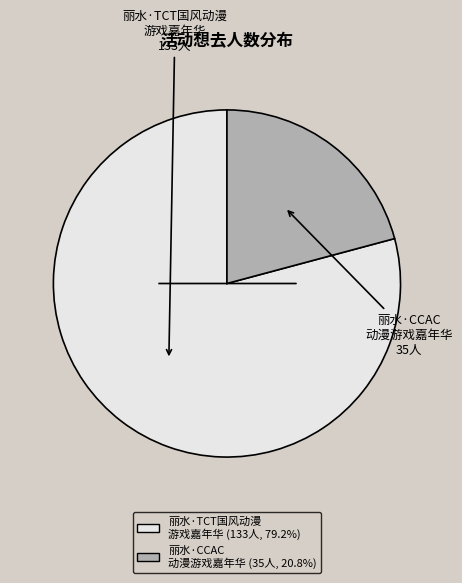

Does 丽水·CCAC 动漫游戏嘉年华 (35人, 20.8%) represent more than half of the total?

No